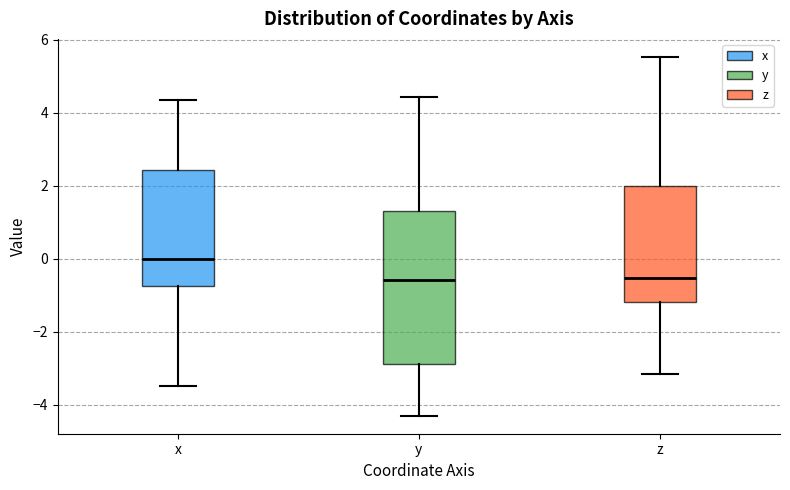

Reading left to right, transcribe this box plot: for each box, give where its median line is, the range the box spans, and where its two whiskers end, as read against the y-axis. The values are not printed on the chart, so give them approximately, as read against the axis.

x: median 0.0, box -0.8 to 2.4, whiskers -3.4 to 4.4
y: median -0.6, box -2.8 to 1.4, whiskers -4.4 to 4.4
z: median -0.6, box -1.2 to 2.0, whiskers -3.2 to 5.6